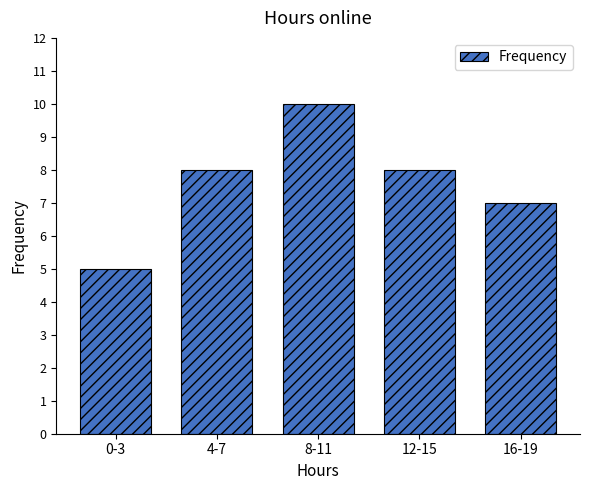

Reading left to right, what are all the values shown in this chart?

5	8	10	8	7